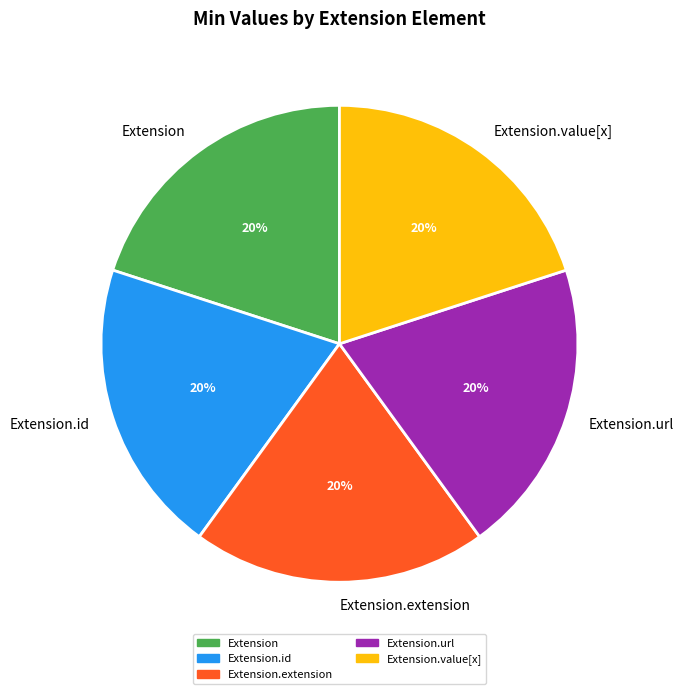

Does Extension.url represent more than half of the total?

No